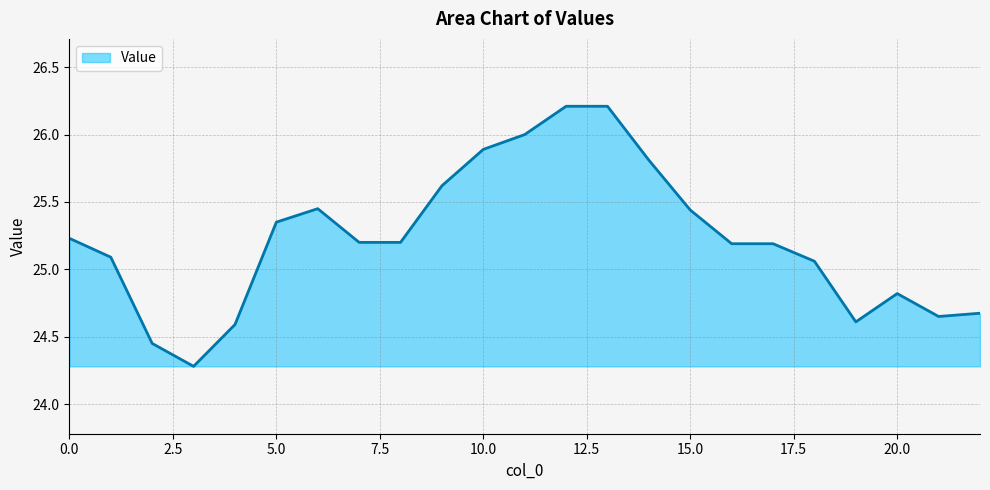

What is the maximum value shown in the chart?

26.2